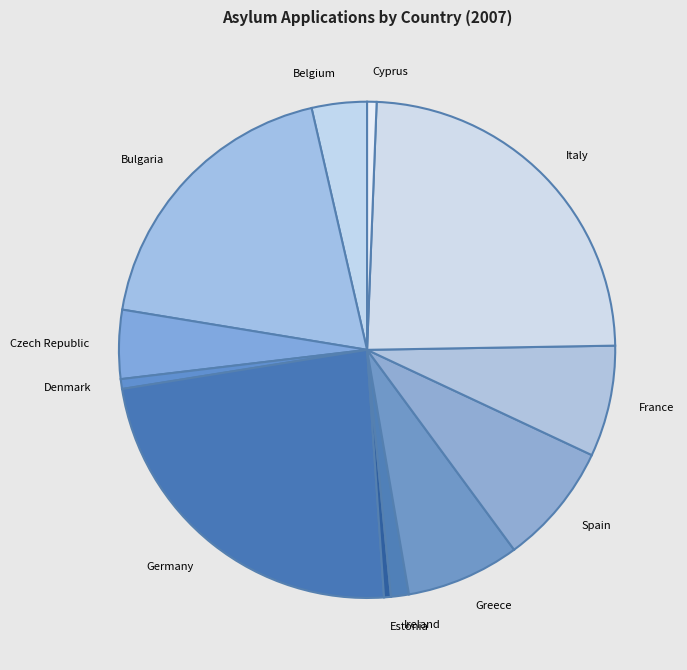

Does Germany represent more than half of the total?

No